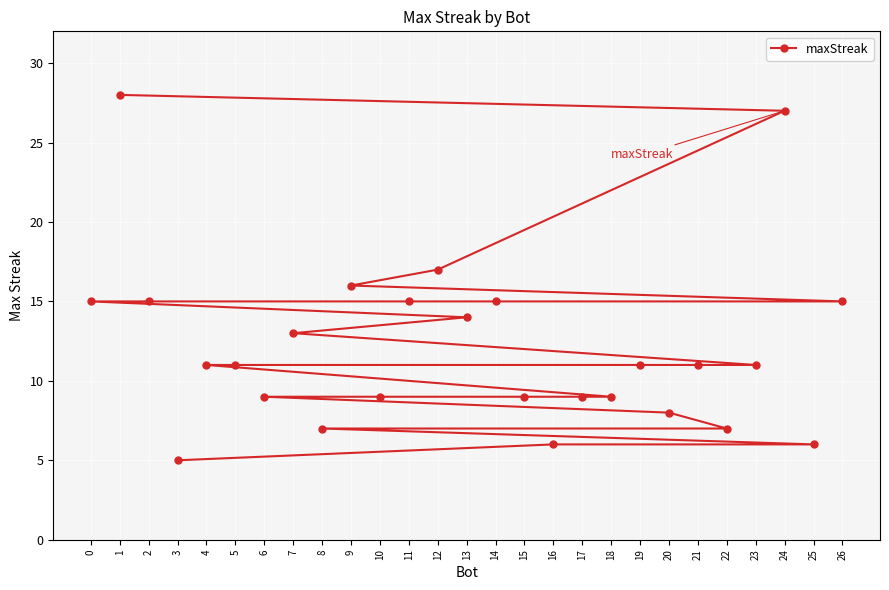

How many data points are less than 11?

11